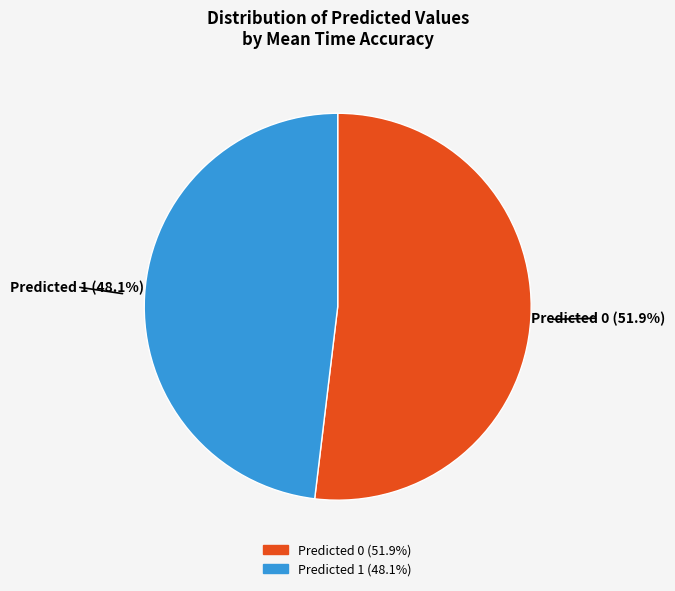

To the nearest percent, what is the average slice percentage?

50%